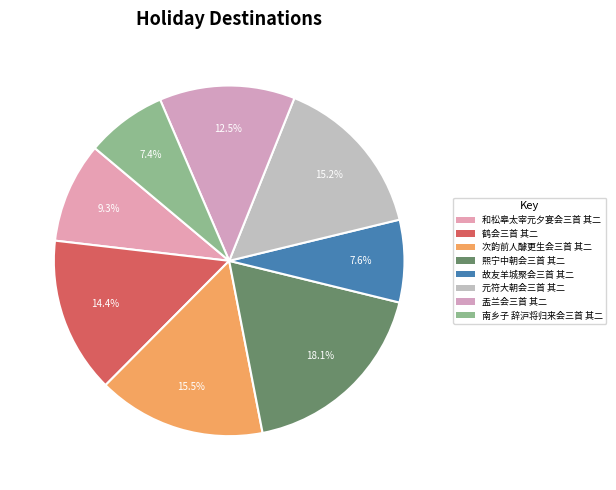

What is the largest slice in the pie chart?

熙宁中朝会三首 其二